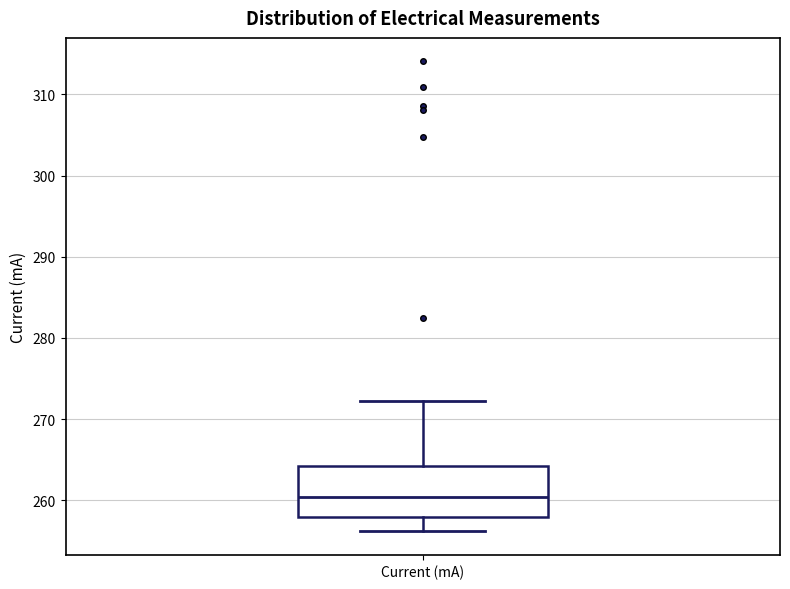

Transcribe this box plot: give where the median line is, the range the box spans, and where the two whiskers end, as read against the y-axis. The values are not printed on the chart, so give them approximately, as read against the axis.

median 260, box 258 to 264, whiskers 256 to 272